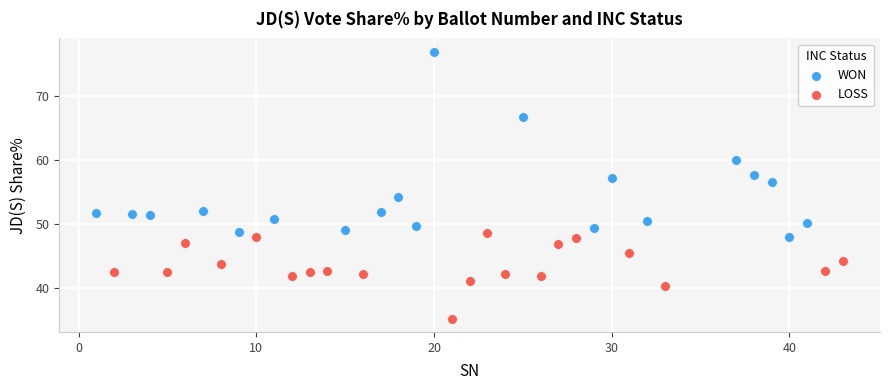

Which series contains the lowest Y value?

LOSS